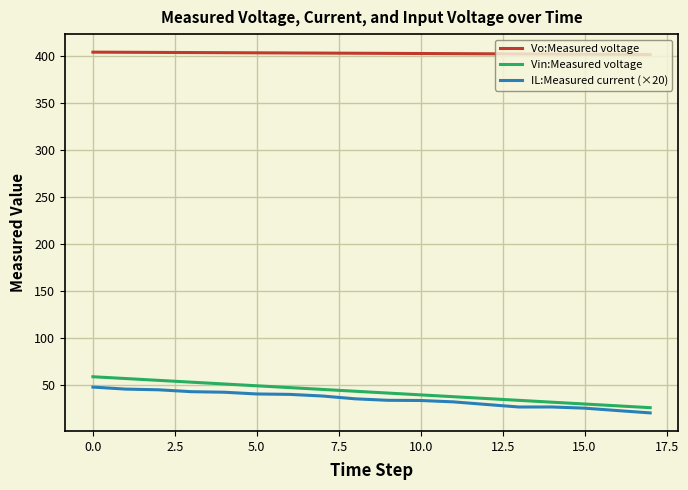

What is the highest value of the IL:Measured current (×20) series?

47.3